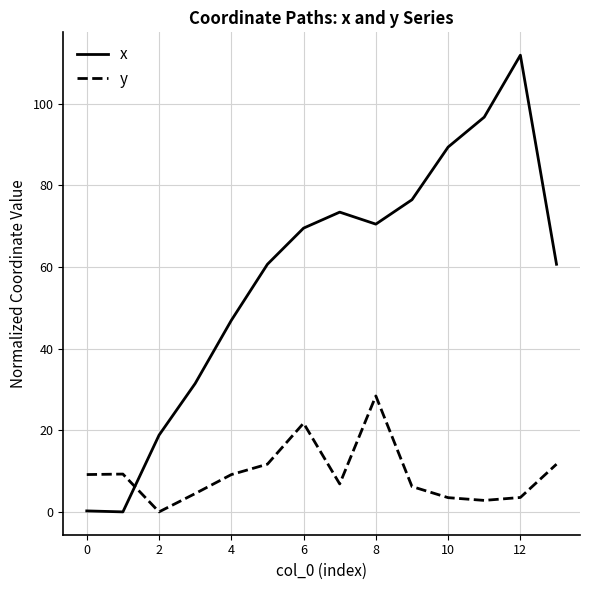

How many series are shown in this chart?

2